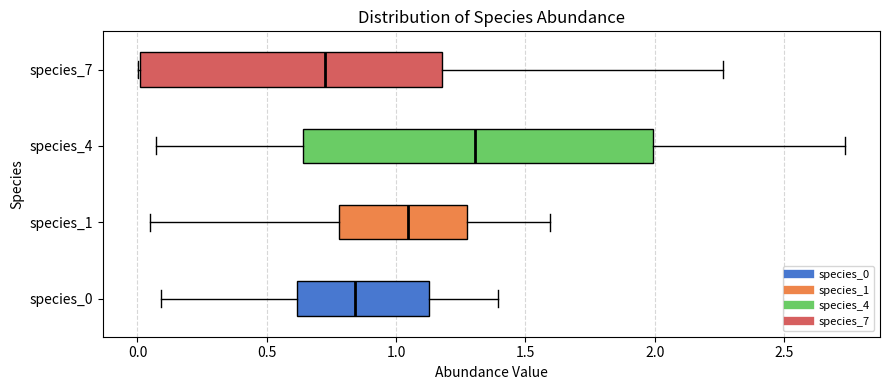

Reading bottom to top, transcribe this box plot: for each box, give where its median line is, the range the box spans, and where its two whiskers end, as read against the x-axis. The values are not printed on the chart, so give them approximately, as read against the axis.

species_0: median 0.85, box 0.60 to 1.15, whiskers 0.10 to 1.40
species_1: median 1.05, box 0.80 to 1.25, whiskers 0.05 to 1.60
species_4: median 1.30, box 0.65 to 2.00, whiskers 0.05 to 2.75
species_7: median 0.75, box 0.00 to 1.20, whiskers 0.00 to 2.25